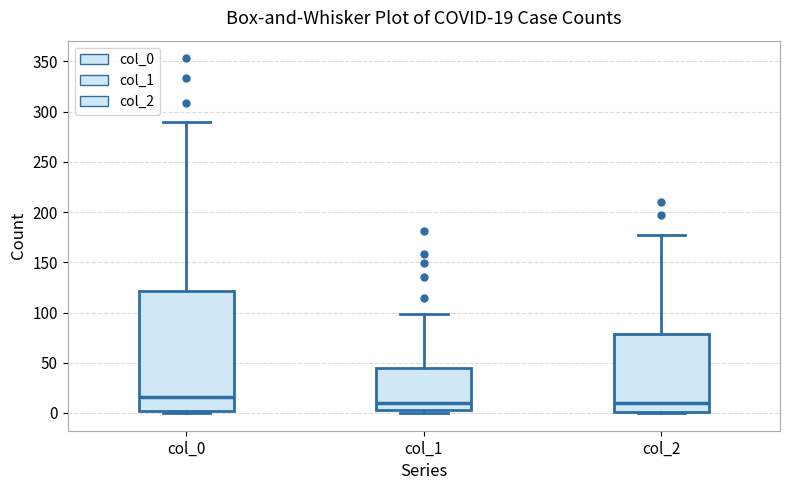

Which box has the highest median line?

col_0